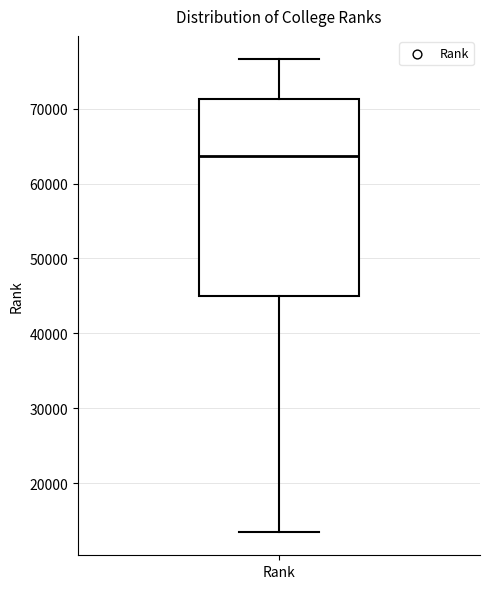

Where is the upper edge of the box for Rank on the y-axis? The values are not printed on the chart, so give them approximately, as read against the axis.

71000